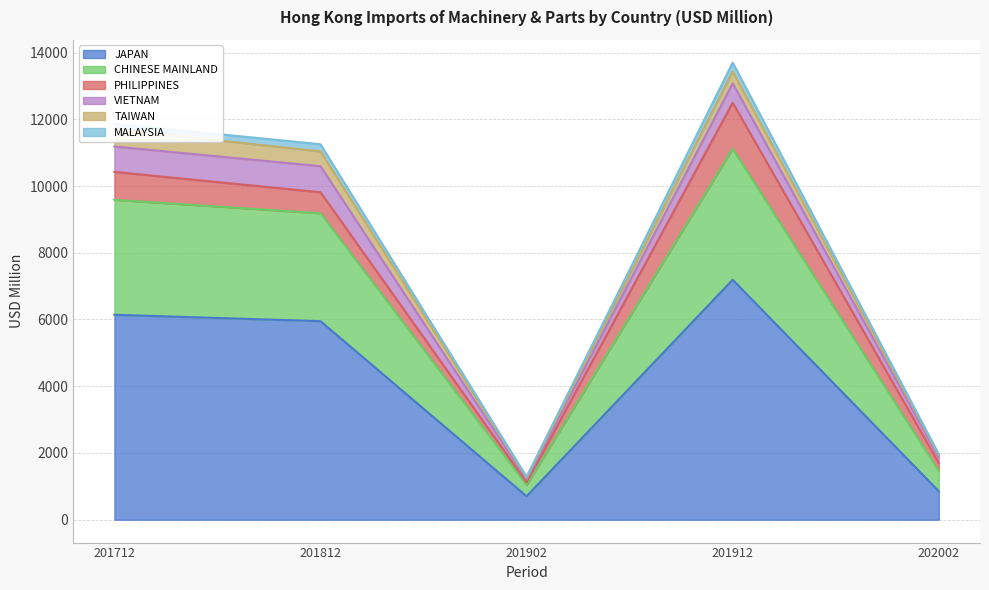

Reading left to right, transcribe all the data shown in this chart.

JAPAN: 6141.5	5949.9	702.6	7190.2	854.1
CHINESE MAINLAND: 3444.8	3234.9	339.1	3927.0	610.0
PHILIPPINES: 836.8	627.8	80.4	1378.6	238.5
VIETNAM: 759.9	780.8	82.6	582.4	159.1
TAIWAN: 517.3	444.5	56.2	353.1	73.5
MALAYSIA: 163.5	213.5	26.7	266.8	29.3